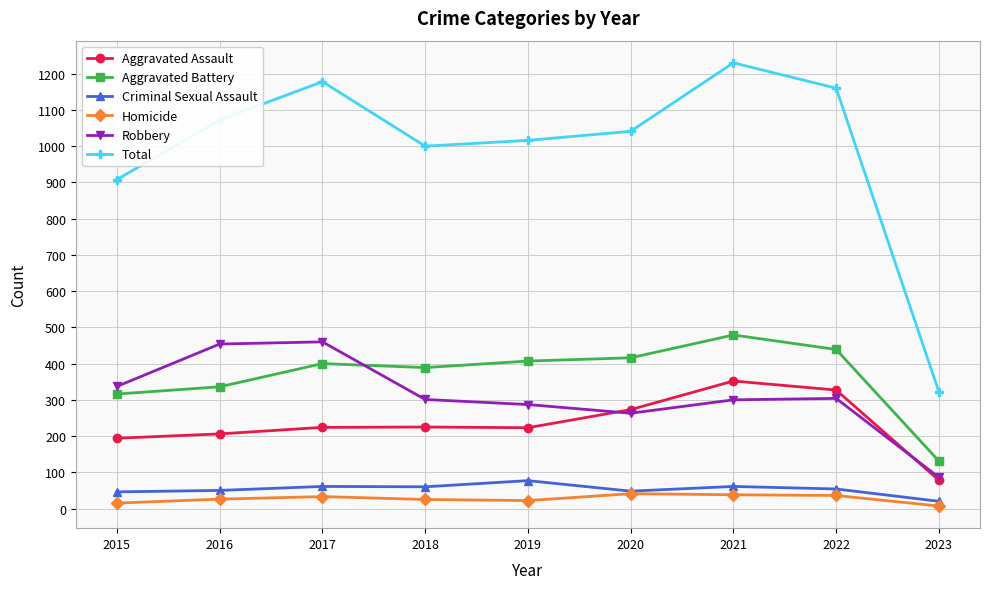

What is the value of the Criminal Sexual Assault point at the 8th from the left?

54